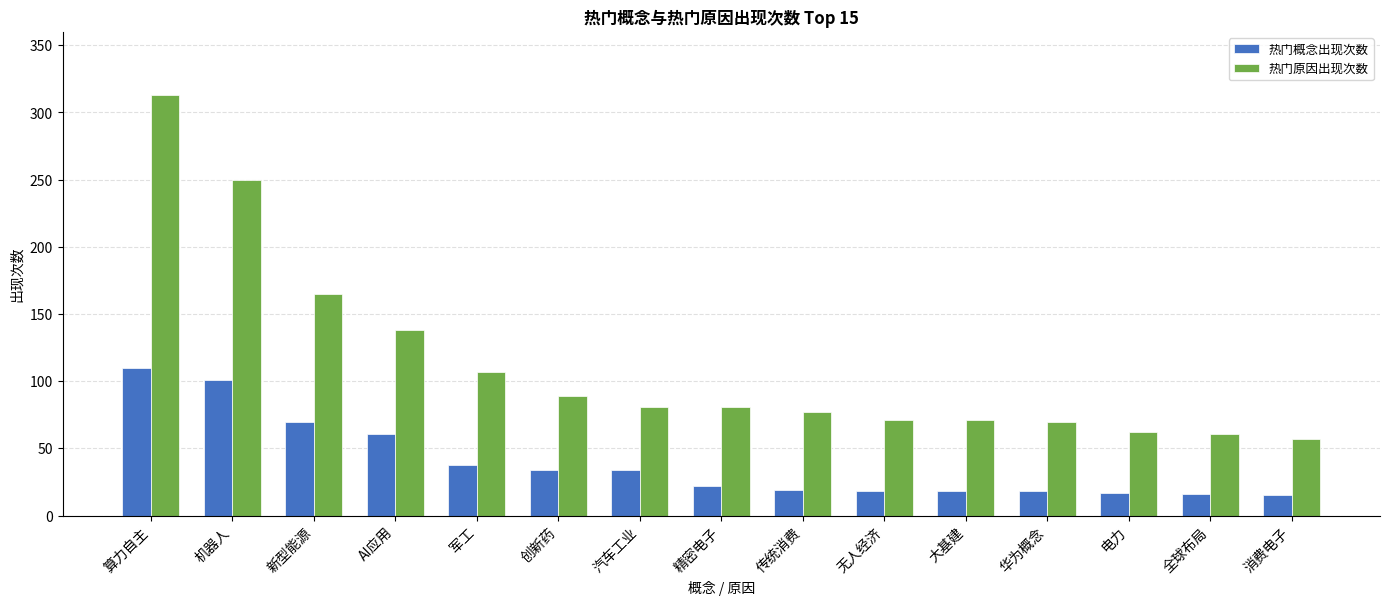

At which category does the chart reach its peak across all series?

算力自主